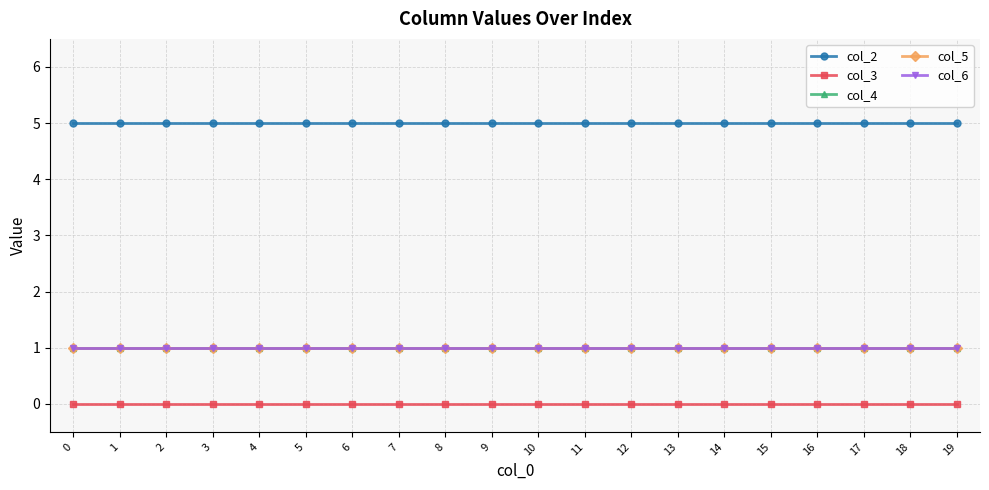

True or false: col_3 has more than 0 interior local peaks.

False